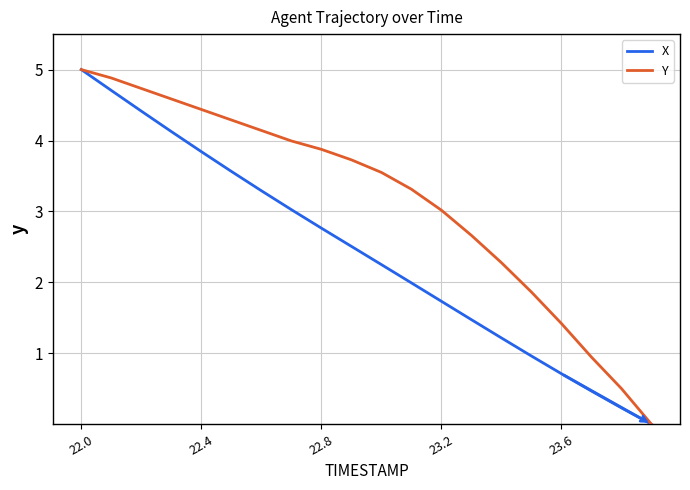

What is the difference between the second highest and minimum values in the X series?

4.7